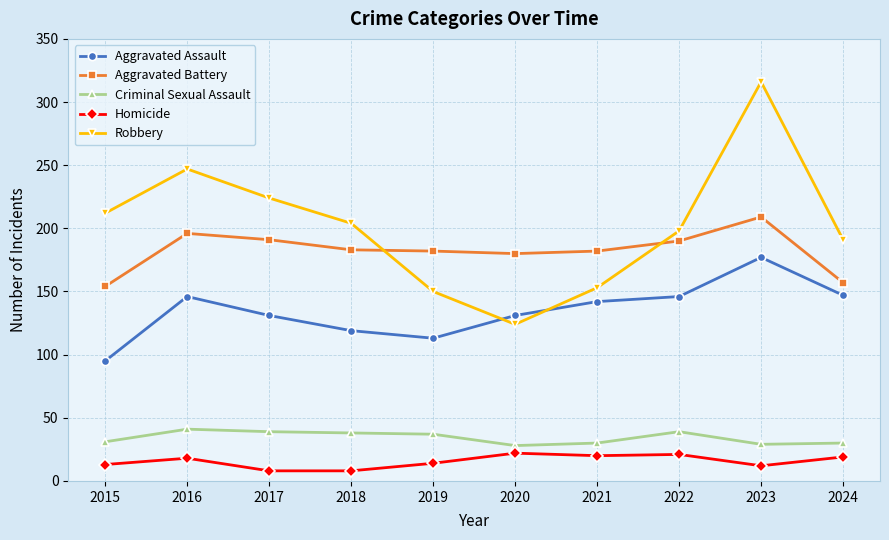

How many data points does each series have?

10